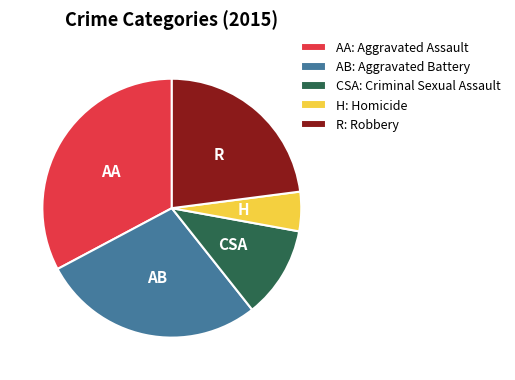

Is there any slice that represents more than half of the pie?

No